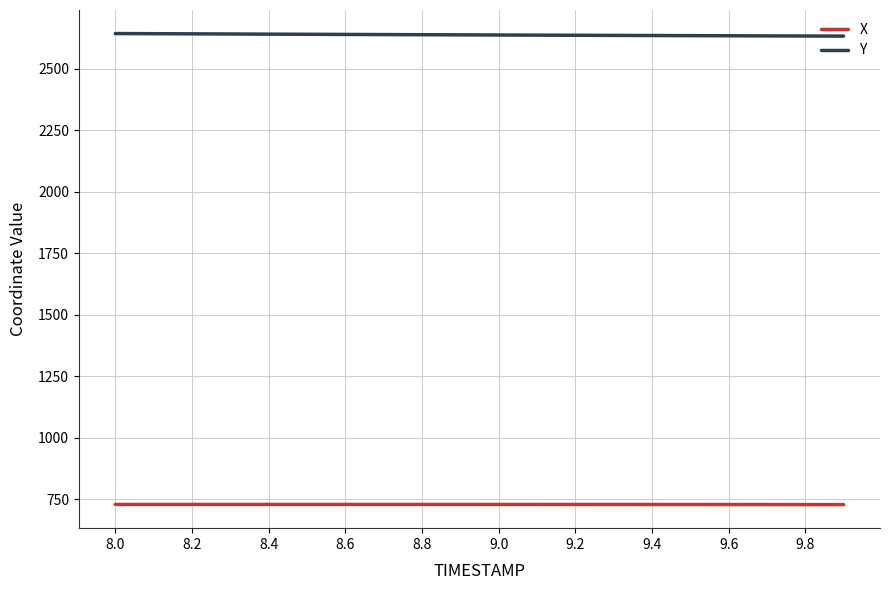

True or false: X and Y cross at least once.

False